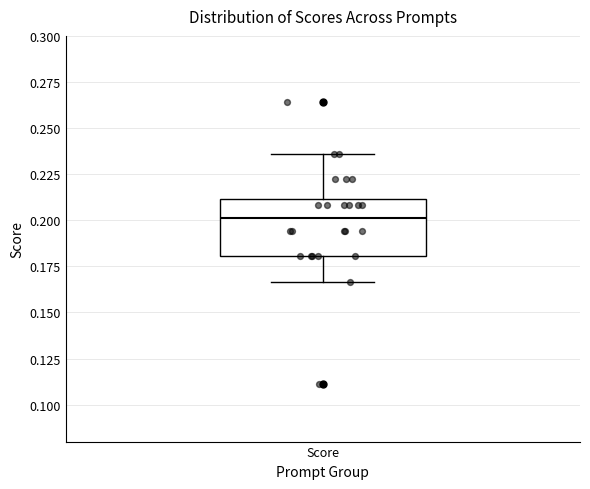

Where does the lower whisker of the box for Score end on the y-axis? The values are not printed on the chart, so give them approximately, as read against the axis.

0.165